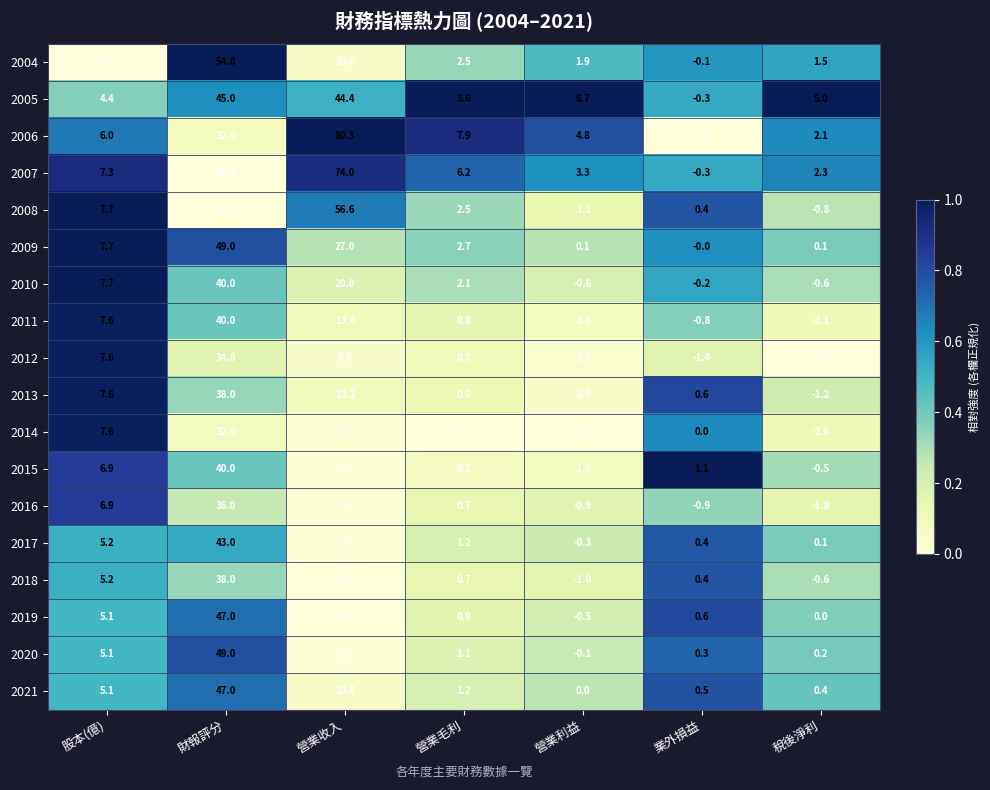

True or false: 2007 has a value of -0.3 at 業外損益.

True